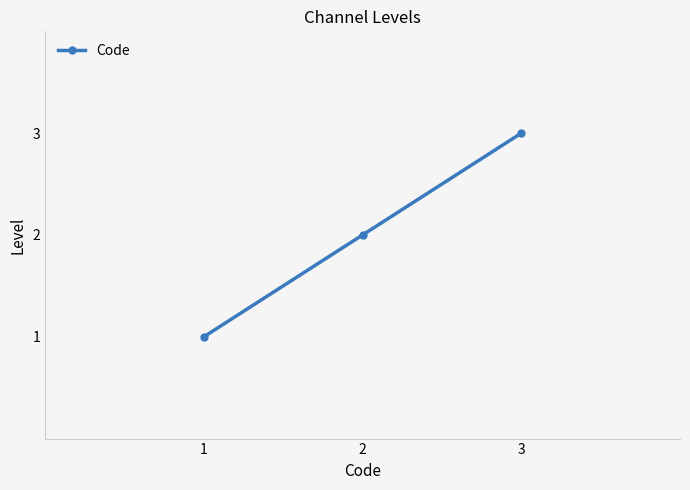

What is the difference between the values at 1 and 3?

2